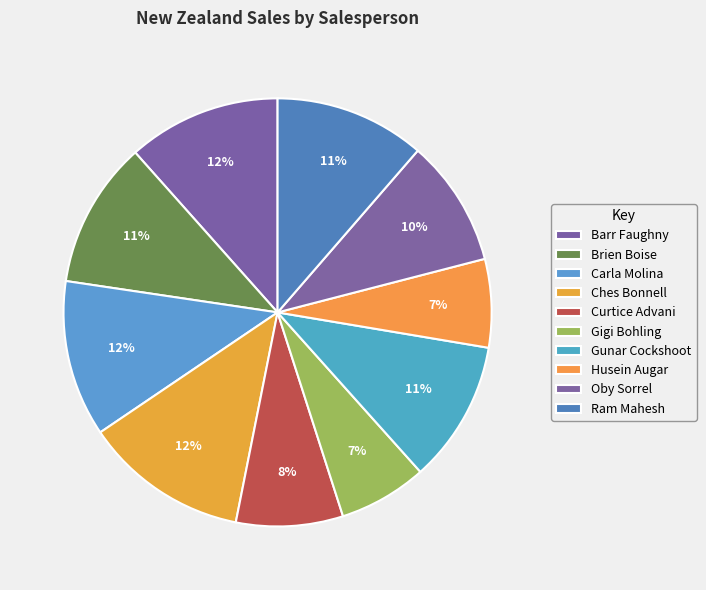

Between Barr Faughny and Brien Boise, which is larger?

Barr Faughny